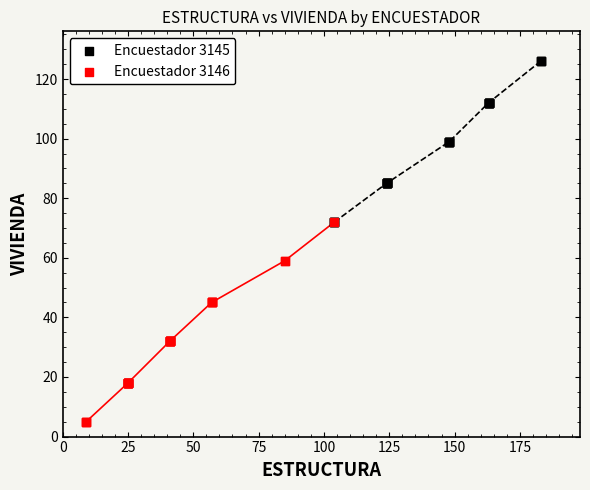

Which series reaches the minimum Y coordinate?

Encuestador 3146